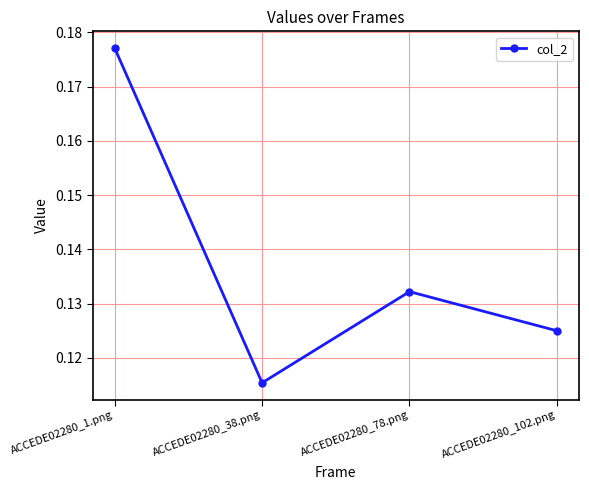

How many lines are shown in the chart?

1